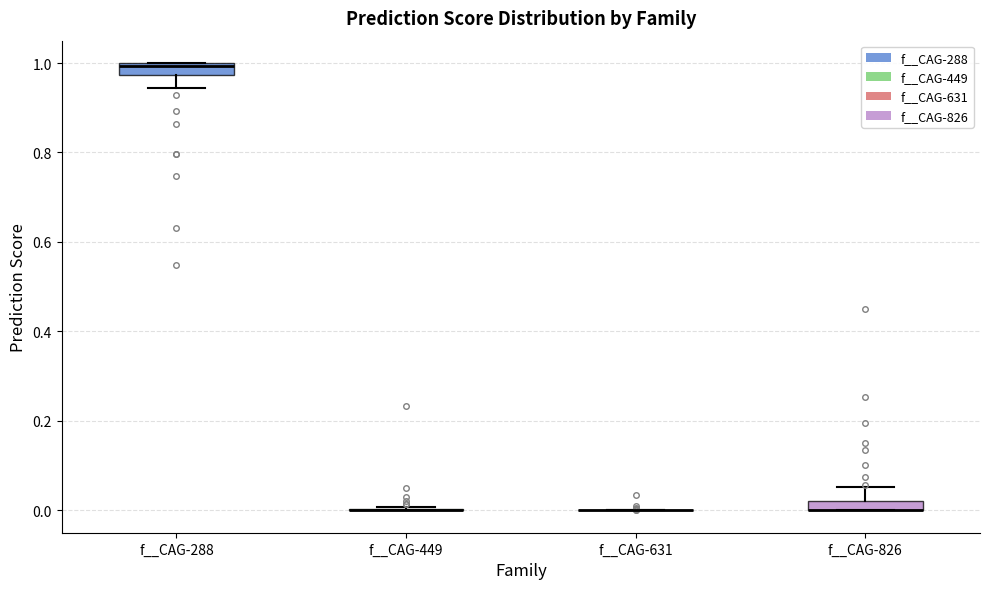

Where is the lower edge of the box for f__CAG-288 on the y-axis? The values are not printed on the chart, so give them approximately, as read against the axis.

0.98